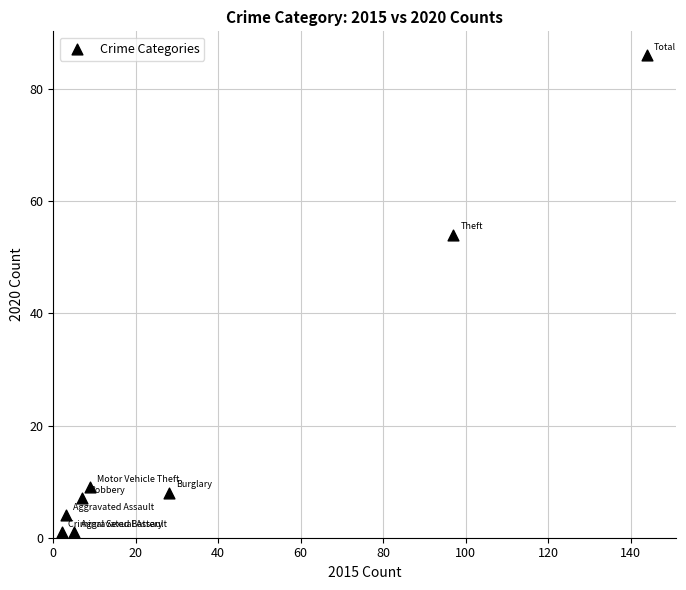

What is the average Y value?

21